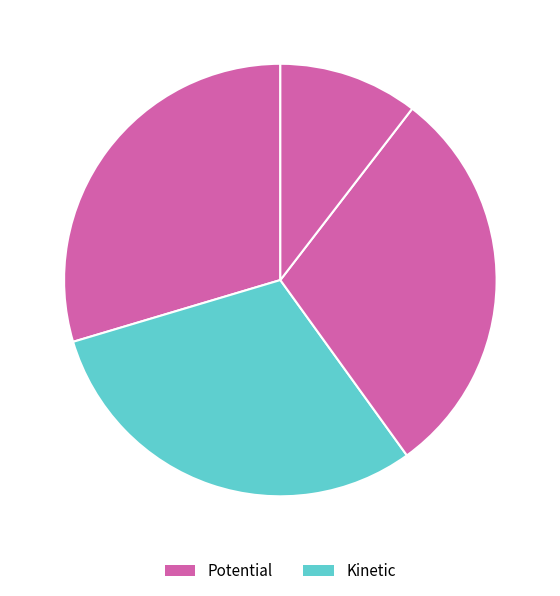

How many segments does this pie chart have?

4